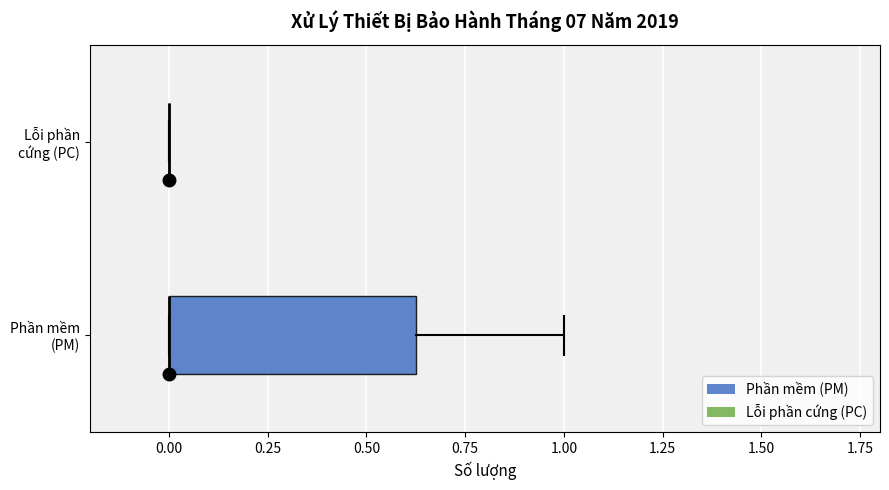

Reading bottom to top, read every box against the x-axis: the position of its median line, the range the box covers, and the ends of its whiskers. The values are not printed on the chart, so give them approximately, as read against the axis.

Phần mềm (PM): median 0.00 (drawn on the box's left edge), box 0.00 to 0.65, whiskers 0.00 to 1.00
Lỗi phần cứng (PC): box collapsed to a line at 0.00, whiskers 0.00 to 0.00